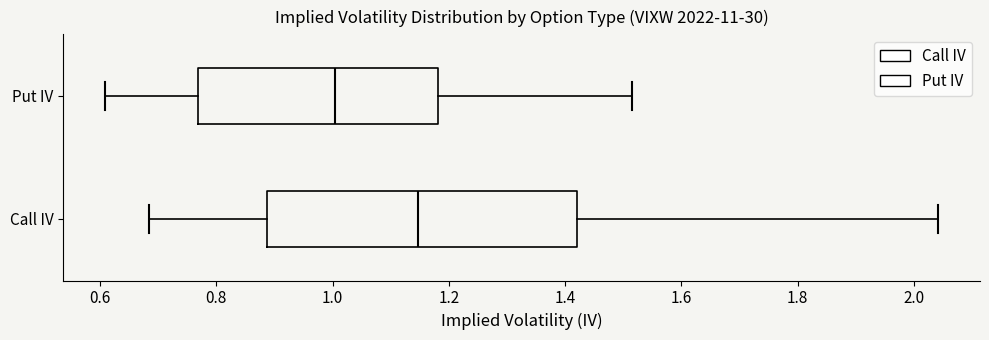

Which box is the widest, from its left edge to its right edge?

Call IV